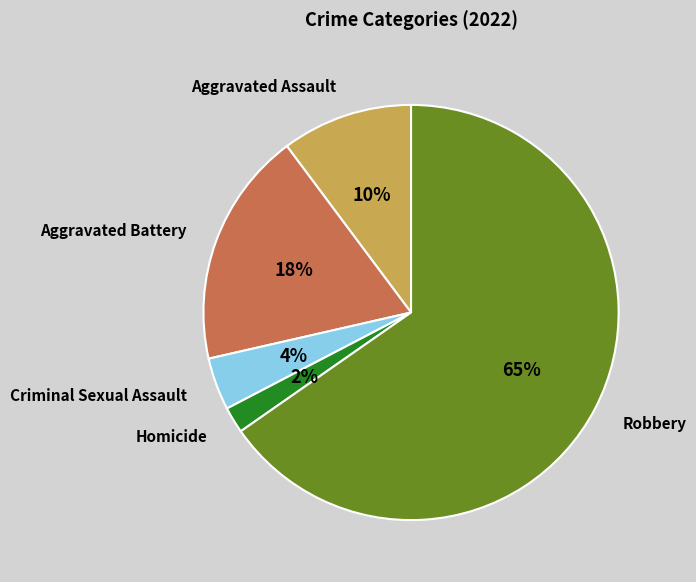

Is the sum of Robbery and Aggravated Assault greater than half?

Yes